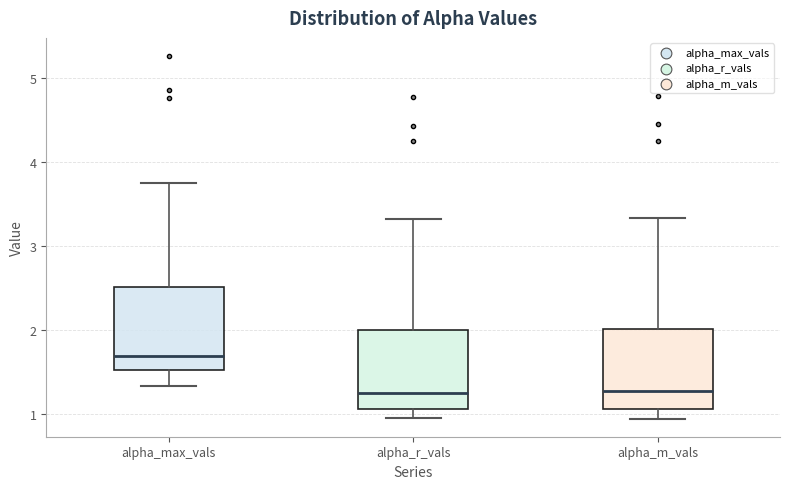

Where is the lower edge of the box for alpha_m_vals on the y-axis? The values are not printed on the chart, so give them approximately, as read against the axis.

1.1